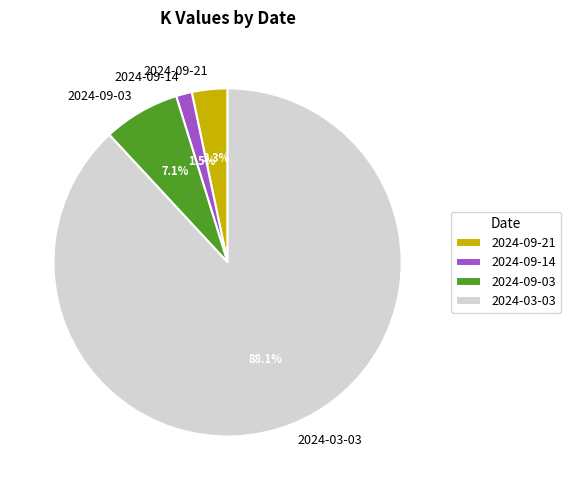

What percentage is the 2024-03-03 slice, to the nearest percent?

88%